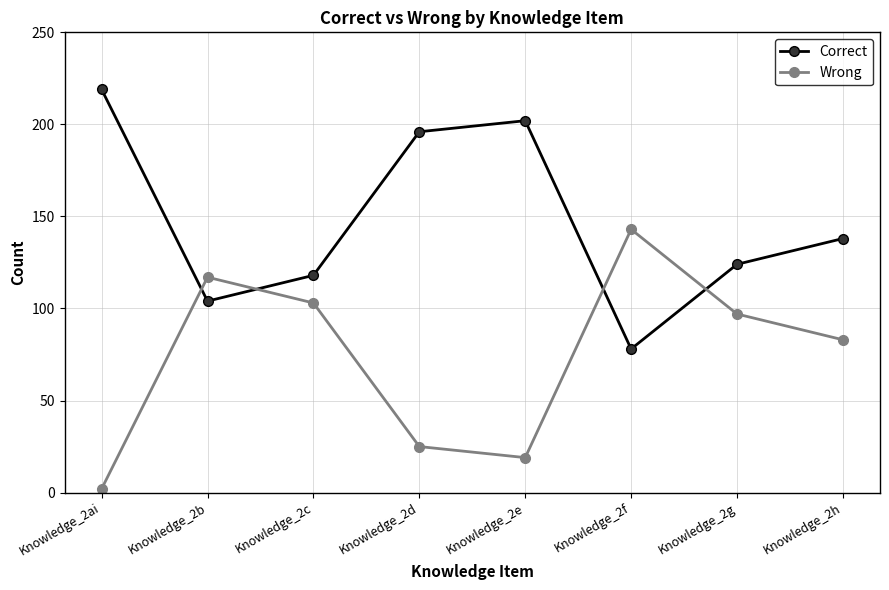

True or false: Wrong has a value of 68 at Knowledge_2b.

False